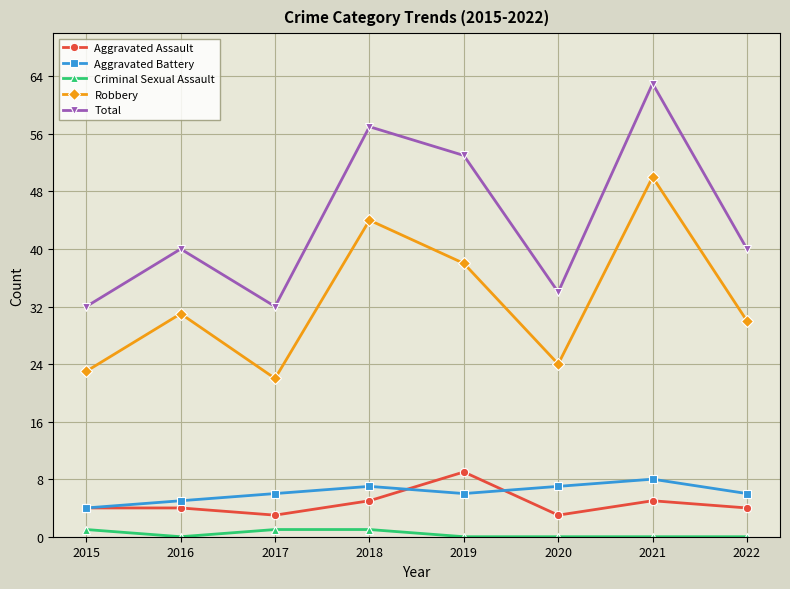

Is this an area chart (filled region under the line)?

No